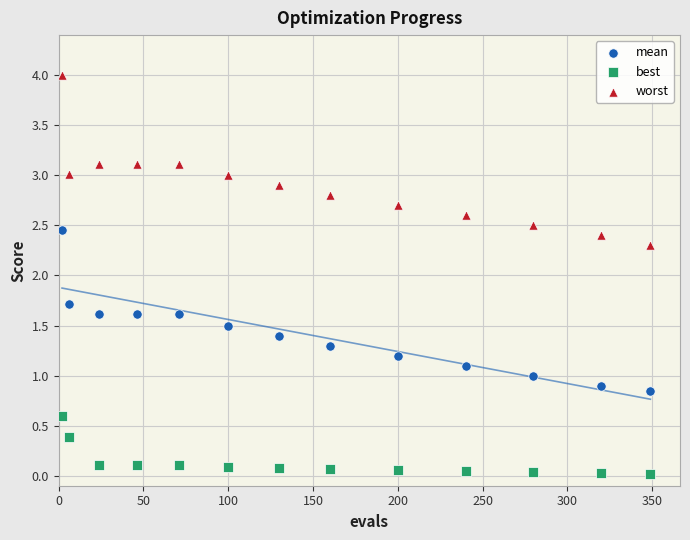

Across all data points, what is the range of Y values (max minus min)?

4.0